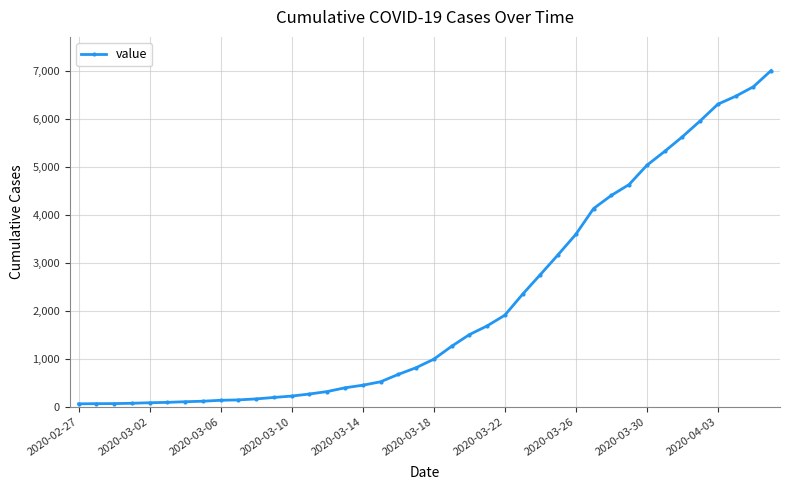

How many categories are shown in the chart?

40